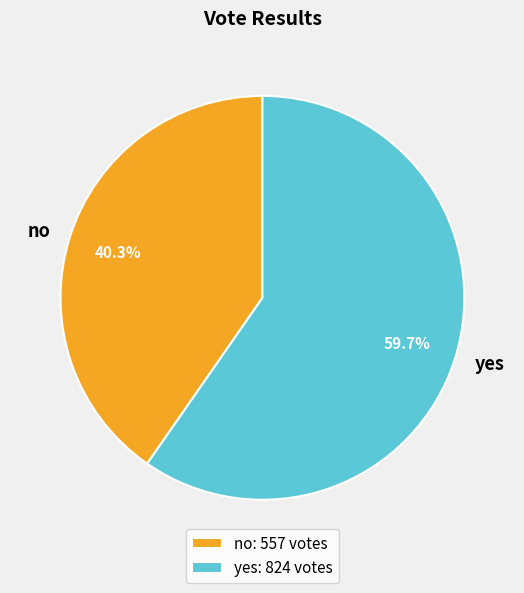

Which slice is the smallest?

no